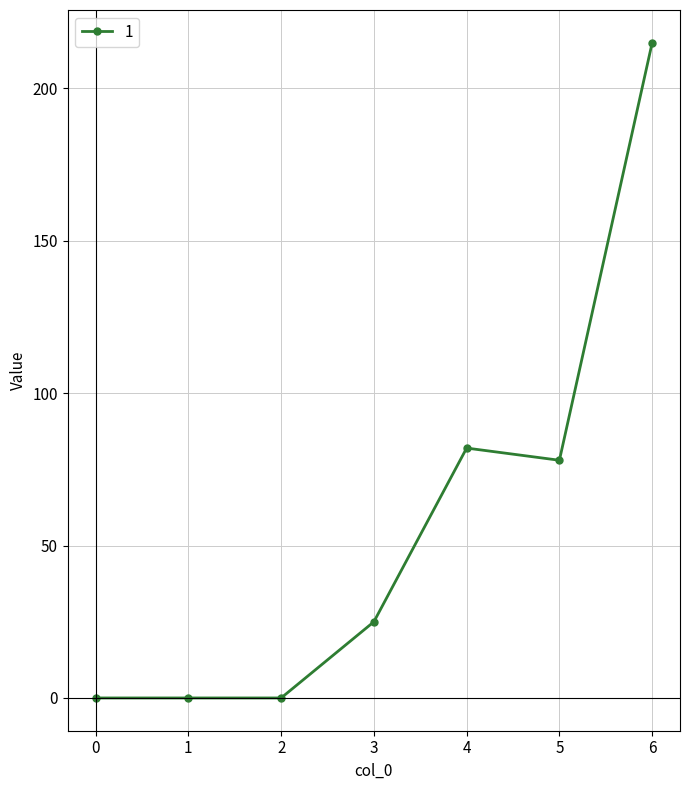

Between 5 and 4, which is larger?

4